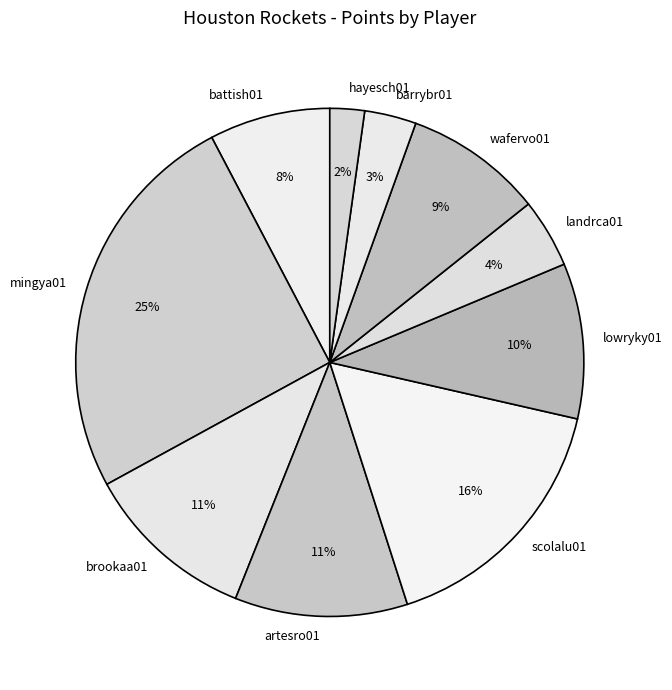

To the nearest percent, what percentage of the pie is artesro01?

11%